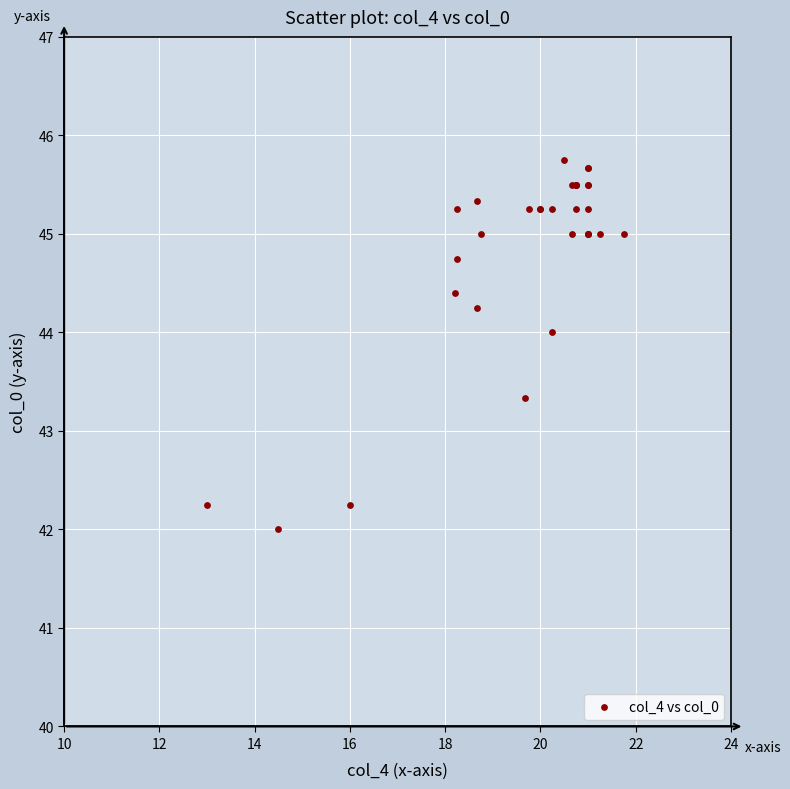

What Y value in the scatter plot is closest to 43?

43.3